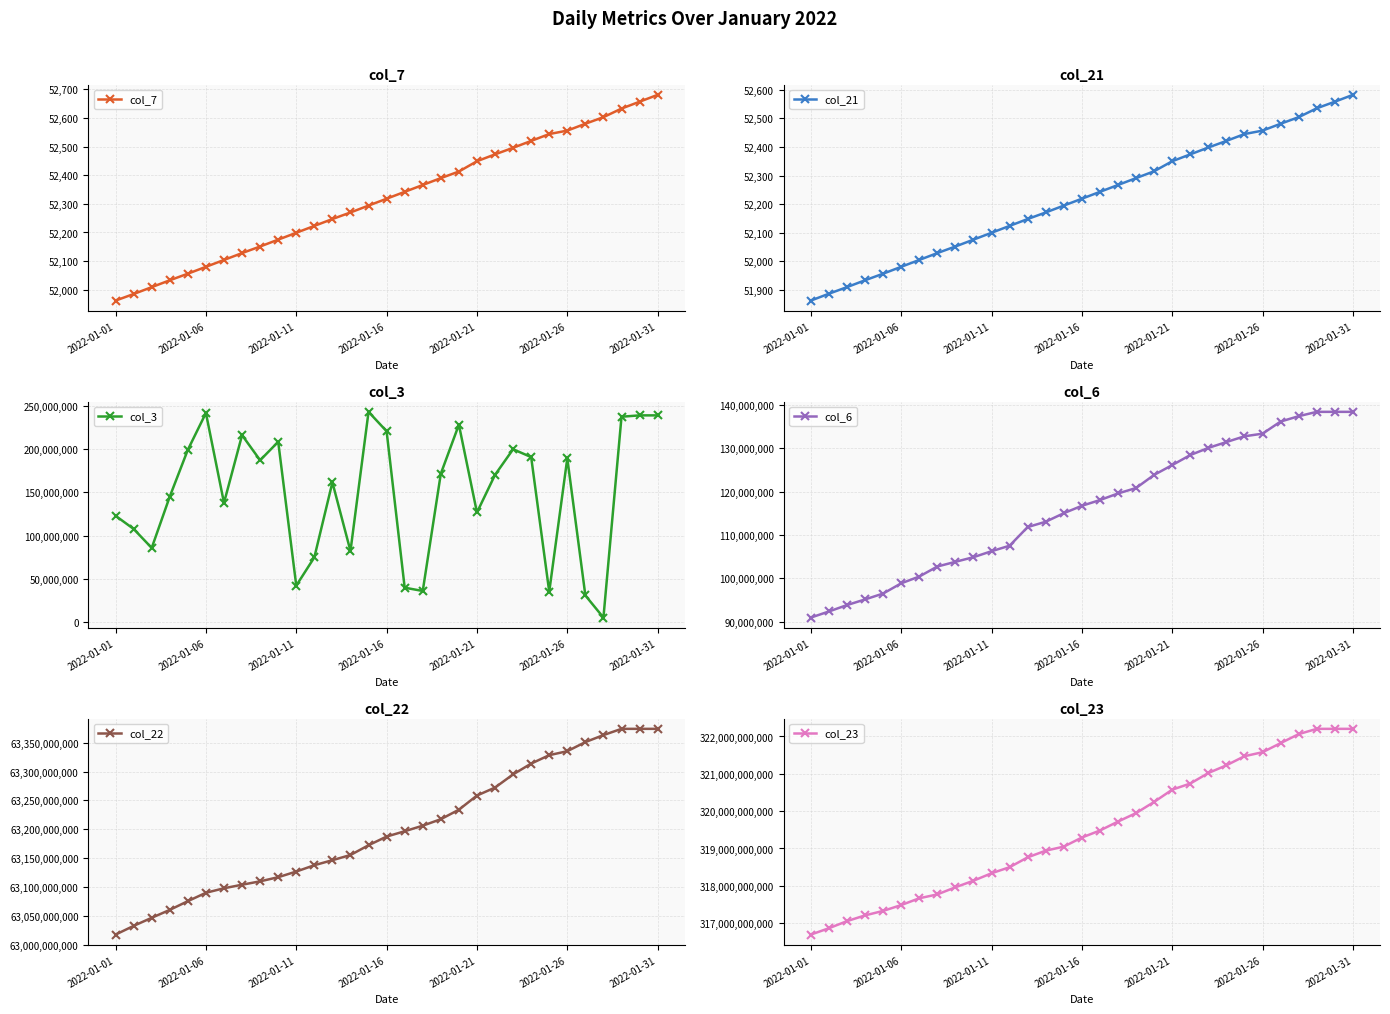

Reading left to right, what are all the values shown in this chart?

col_7: 51962	51985	52009	52033	52056	52080	52104	52128	52151	52175	52199	52223	52247	52270	52294	52318	52342	52366	52390	52413	52449	52473	52496	52520	52544	52556	52580	52603	52633	52657	52681
col_21: 51863	51887	51910	51934	51957	51981	52005	52029	52052	52076	52100	52124	52148	52171	52195	52219	52243	52267	52291	52315	52350	52374	52398	52421	52445	52457	52481	52504	52535	52558	52582
col_3: 122859264	107661144	85792832	145014880	198975240	241385048	137739968	215836328	186870408	208166624	42331152	74894064	161408472	82217168	242703656	220309664	39942024	36146944	171368416	227904912	126681328	170030528	199579456	190533384	35288392	189101648	30957296	5460736	237076826	238629781	238629781
col_6: 90931193	92343403	93816996	95122510	96480254	98838409	100402564	102716418	103801581	104871950	106251541	107523435	111824387	113054779	115027816	116735788	118057936	119584280	120839350	123869995	126128036	128446738	130099198	131450007	132782132	133383080	136185107	137417873	138420298	138422241	138422241
col_22: 63017447272	63032540360	63046558912	63060269088	63075374208	63089902136	63097714480	63103859624	63109715216	63116889400	63126663808	63137651112	63146356208	63155331720	63172257144	63187270912	63196508504	63206158872	63217375288	63233839264	63258382912	63272180208	63295037728	63313726832	63328332048	63335199232	63350991008	63363128104	63373930480	63373932360	63373932360
col_23: 316693133376	316863220604	317053357055	317207327865	317327533310	317483565397	317665972302	317769289131	317960251531	318136069919	318336109523	318498013436	318762186501	318940952771	319049408635	319293247478	319480696380	319720600082	319948092031	320247043614	320575334908	320739397355	321021335278	321227676464	321471621331	321578705177	321822176952	322063579602	322203982507	322204564662	322204580118